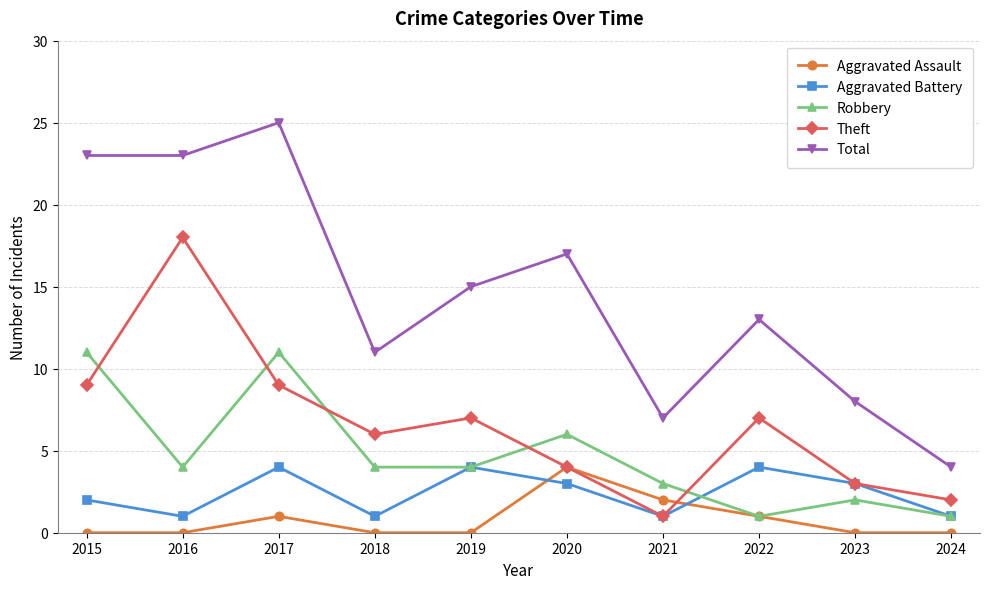

Reading left to right, transcribe all the data shown in this chart.

Aggravated Assault: 0	0	1	0	0	4	2	1	0	0
Aggravated Battery: 2	1	4	1	4	3	1	4	3	1
Robbery: 11	4	11	4	4	6	3	1	2	1
Theft: 9	18	9	6	7	4	1	7	3	2
Total: 23	23	25	11	15	17	7	13	8	4